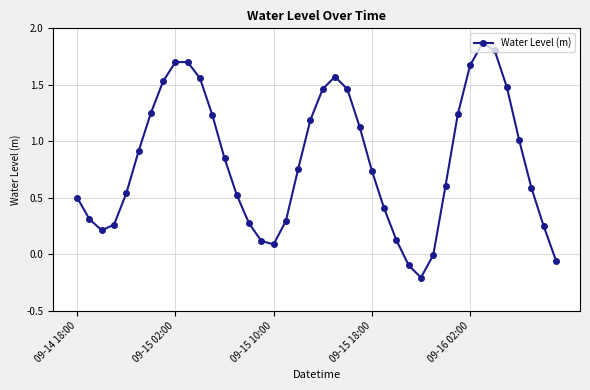

What is the value of the 37th point from the left?

1.0